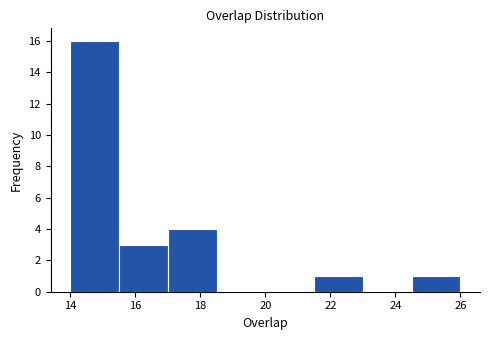

Reading left to right, transcribe this chart: for each bar, give the range it covers on the x-axis and its height. Neither the bar edges nor the heights are printed on the chart, so give them approximately, as read against the axes.

14.0 to 15.5: 16
15.5 to 17.0: 3
17.0 to 18.5: 4
18.5 to 20.0: 0
20.0 to 21.5: 0
21.5 to 23.0: 1
23.0 to 24.5: 0
24.5 to 26.0: 1